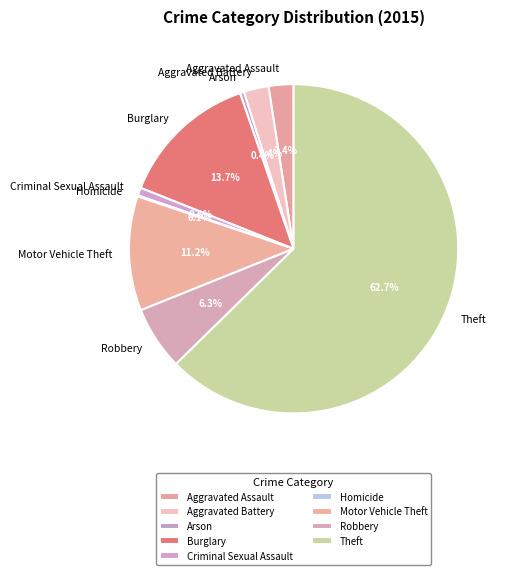

Is Theft the majority of the pie?

Yes